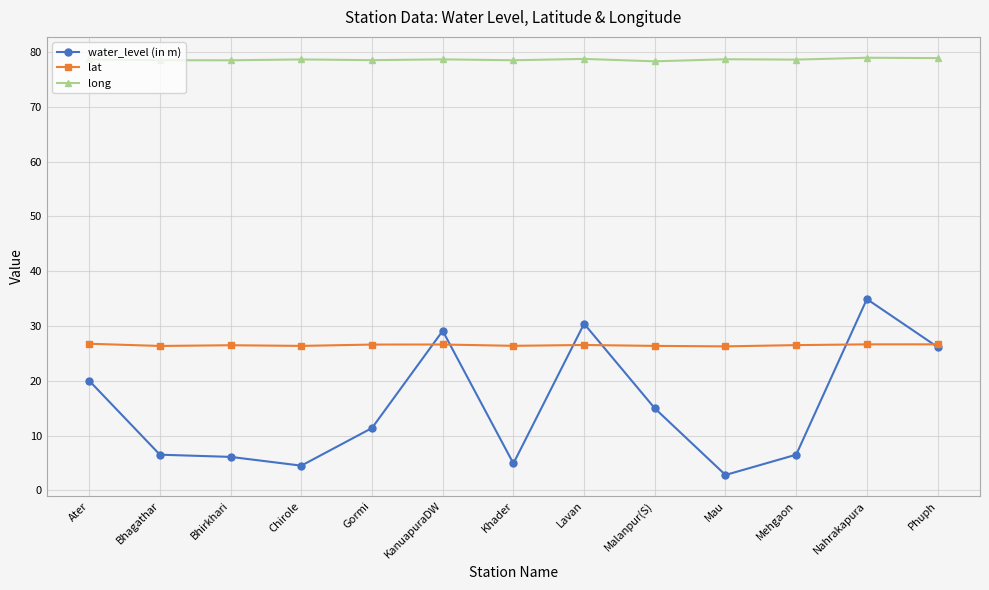

Is the value of water_level (in m) at Malanpur(S) greater than the value of long at Mehgaon?

No